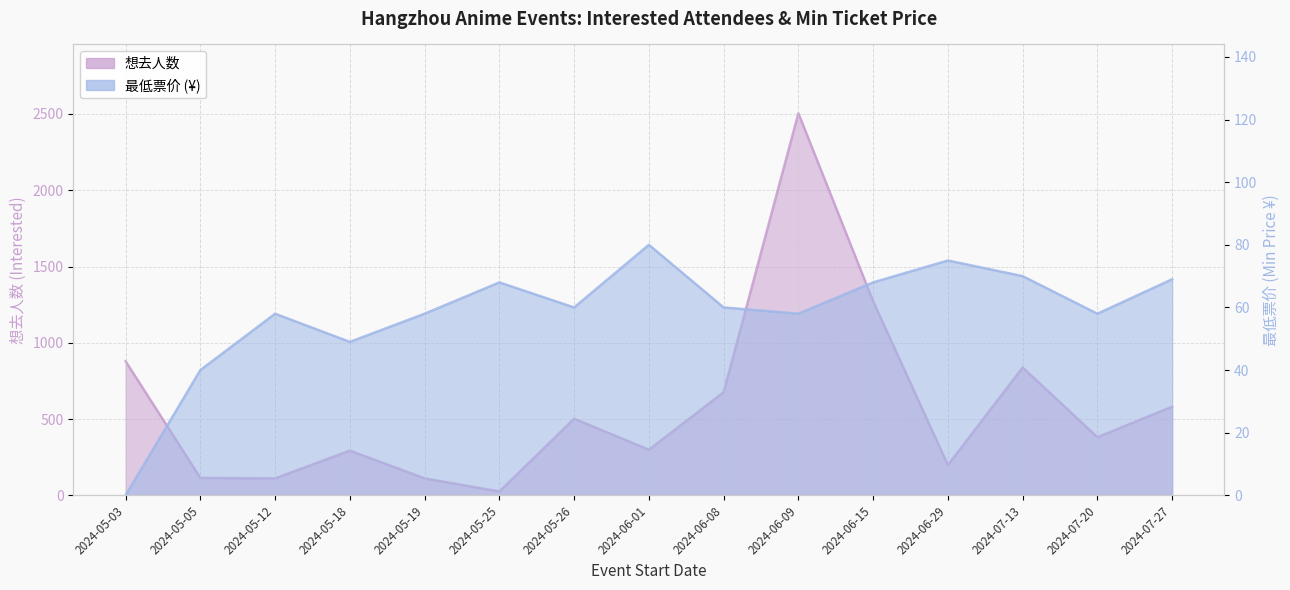

What is the label of the 15th point from the left?

2024-07-27